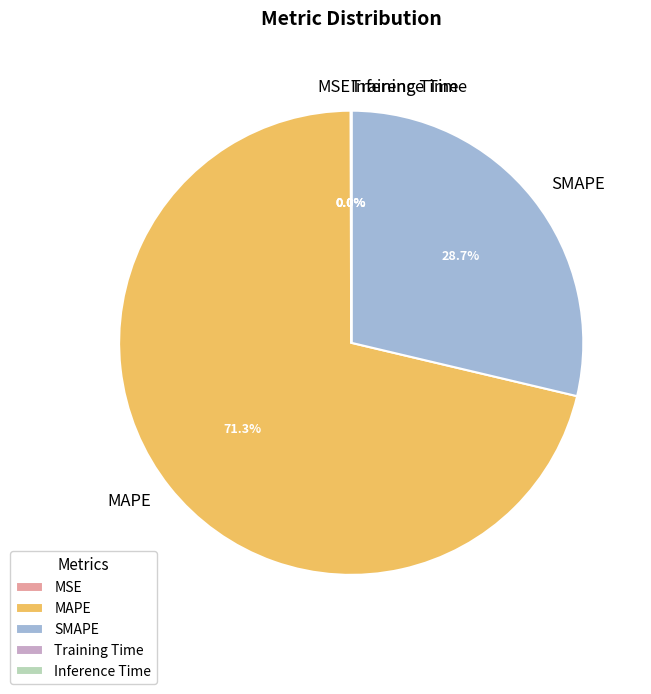

How much of the chart is everything except MAPE?

28.7%